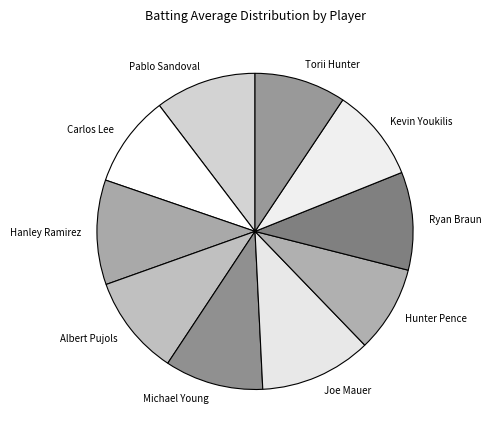

Is the sum of Pablo Sandoval and Hanley Ramirez greater than half?

No